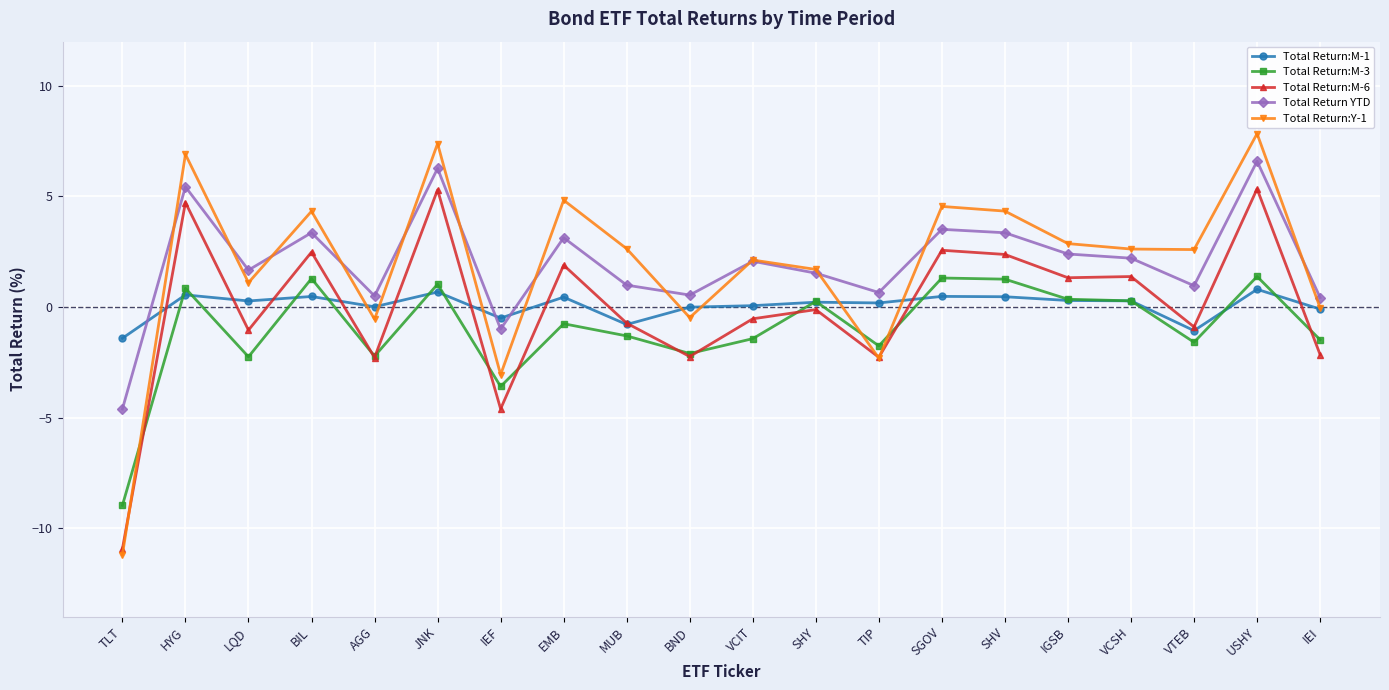

At which category is the sum across all series the highest?

USHY